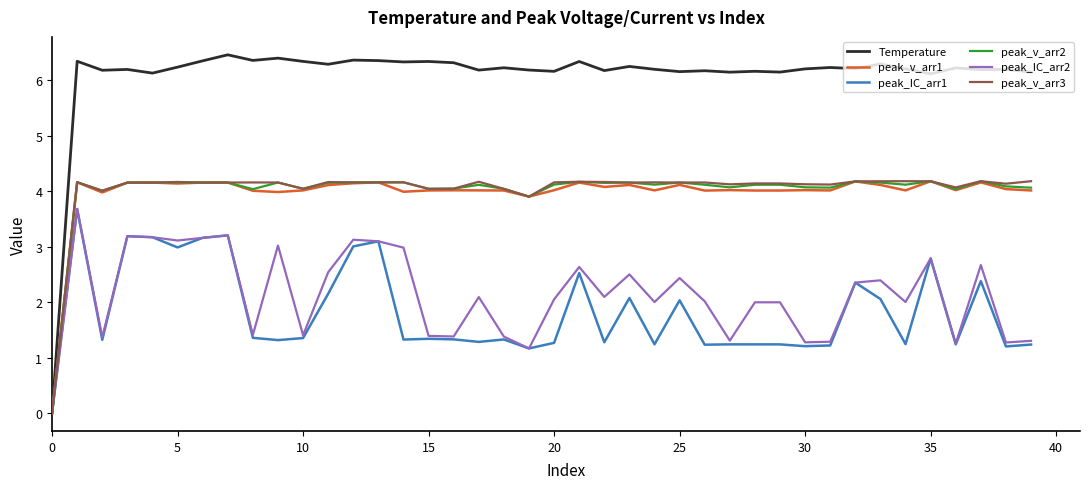

What is the maximum value shown in the chart?

6.5